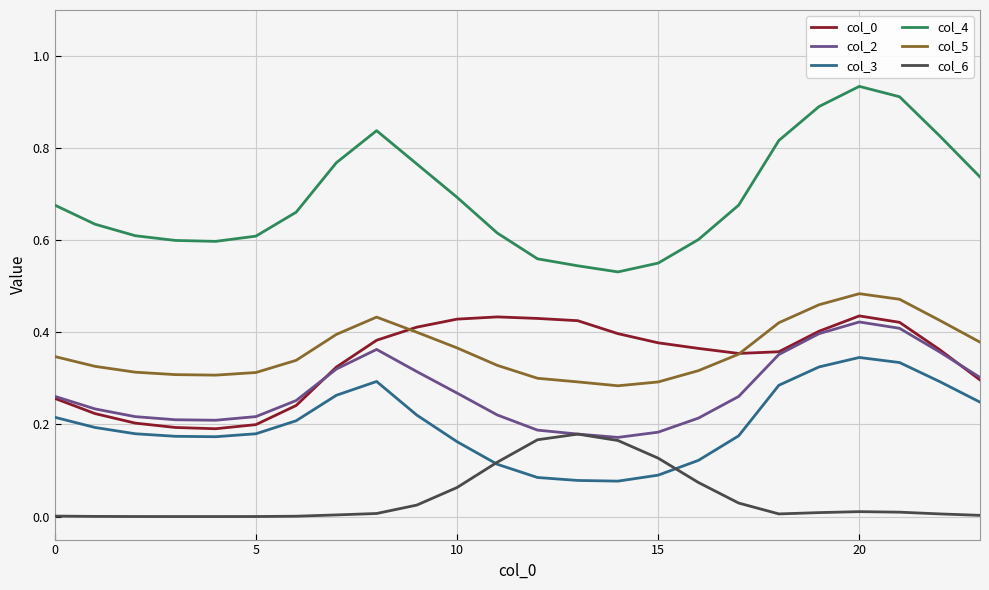

True or false: col_3 and col_4 intersect in this chart.

False